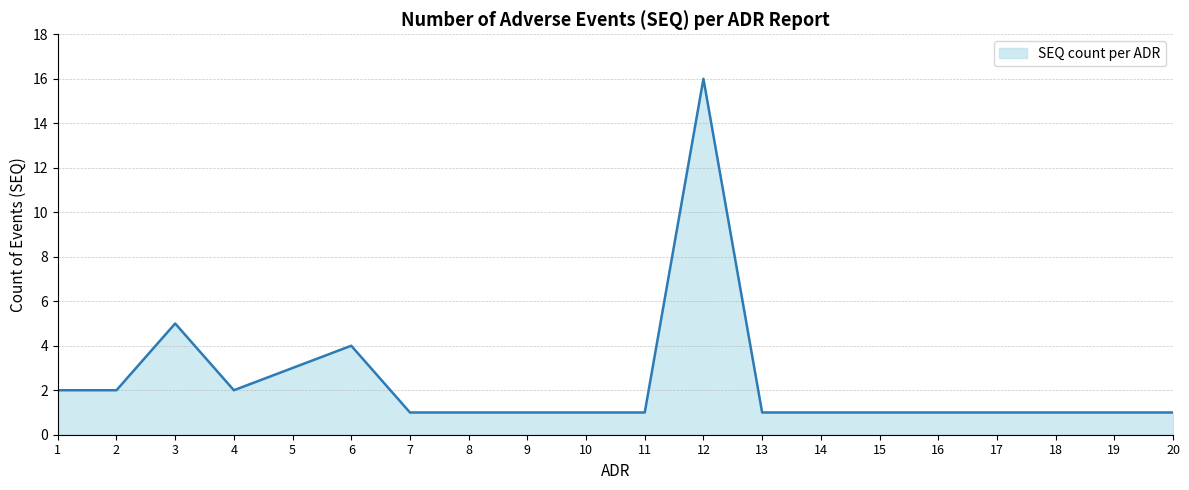

At which category does the data reach its first local peak?

3